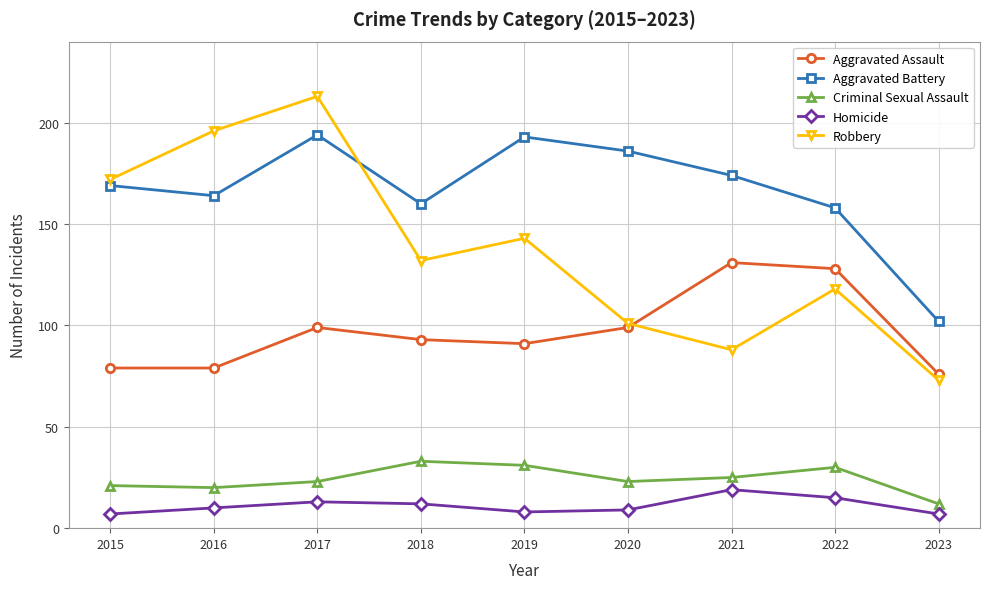

At how many categories does at least one series exceed 11?

9